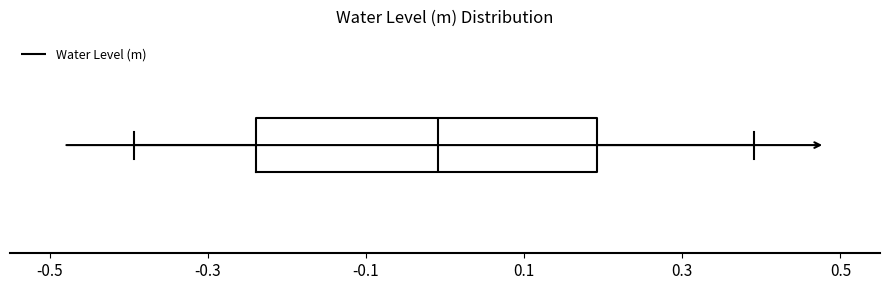

Where is the left edge of the box on the x-axis? The values are not printed on the chart, so give them approximately, as read against the axis.

-0.24